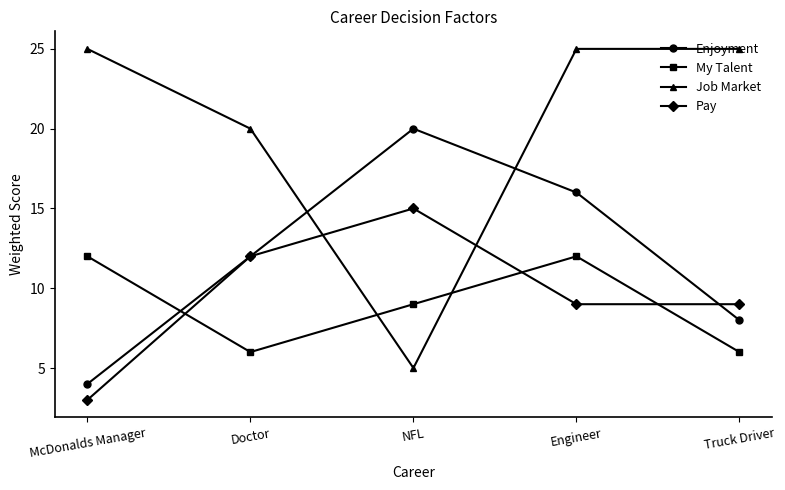

How many categories are shown in the chart?

5